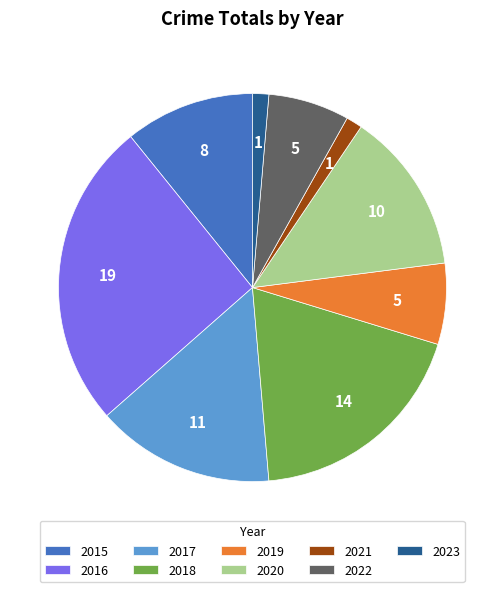

How many segments does this pie chart have?

9